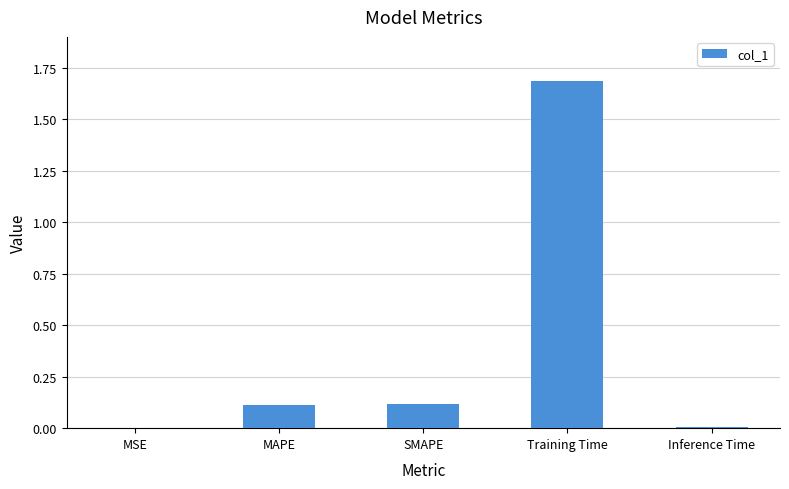

Between Inference Time and Training Time, which is larger?

Training Time